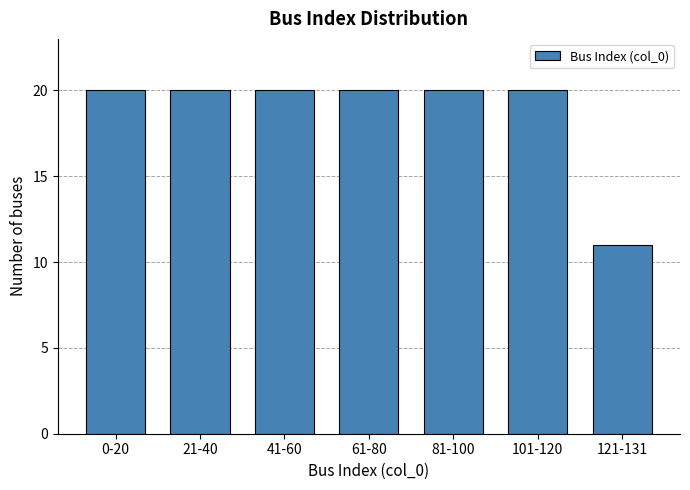

Reading left to right, extract all data points from this chart.

20	20	20	20	20	20	11